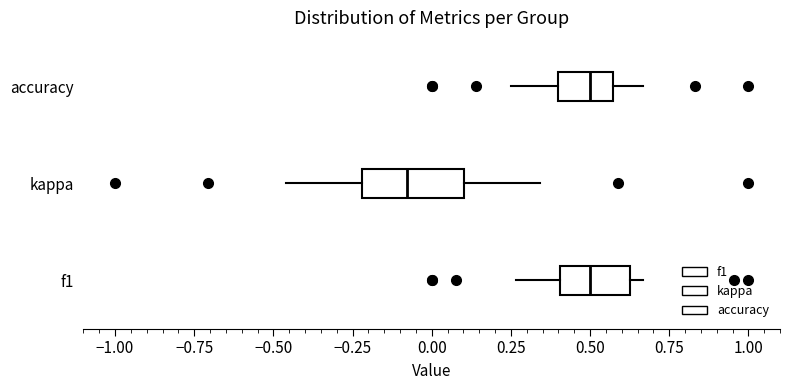

Reading bottom to top, read every box against the x-axis: the position of its median line, the range the box covers, and the ends of its whiskers. The values are not printed on the chart, so give them approximately, as read against the axis.

f1: median 0.50, box 0.40 to 0.65, whiskers 0.25 to 0.65 (just right of the box's right edge)
kappa: median -0.10, box -0.20 to 0.10, whiskers -0.45 to 0.35
accuracy: median 0.50, box 0.40 to 0.55, whiskers 0.25 to 0.65